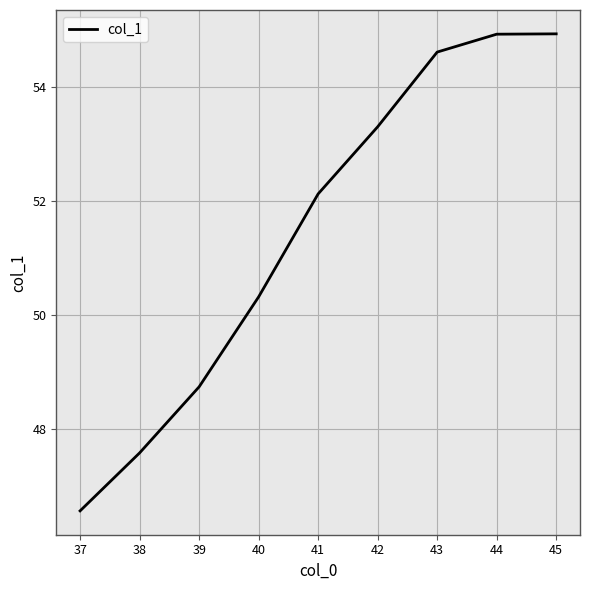

Is it true that the value at 37 is 23.5?

False